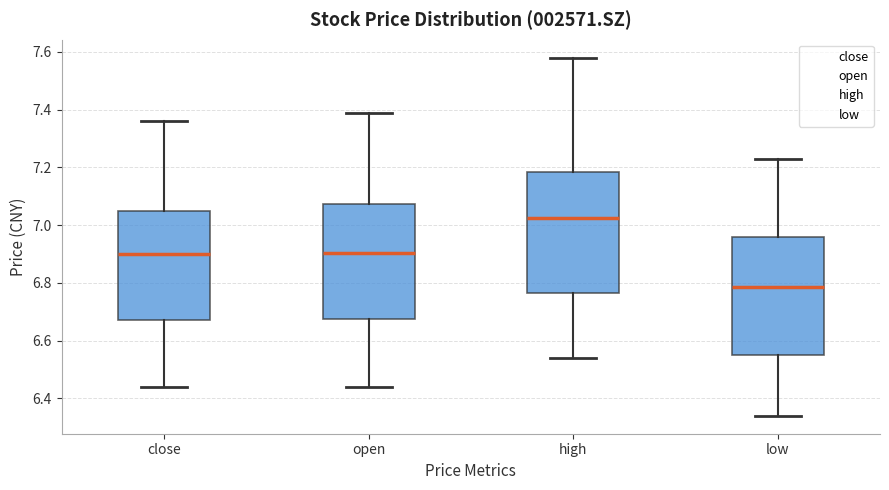

Reading left to right, read every box against the y-axis: the position of its median line, the range the box covers, and the ends of its whiskers. The values are not printed on the chart, so give them approximately, as read against the axis.

close: median 6.90, box 6.68 to 7.06, whiskers 6.44 to 7.36
open: median 6.90, box 6.68 to 7.08, whiskers 6.44 to 7.40
high: median 7.02, box 6.76 to 7.18, whiskers 6.54 to 7.58
low: median 6.78, box 6.56 to 6.96, whiskers 6.34 to 7.24